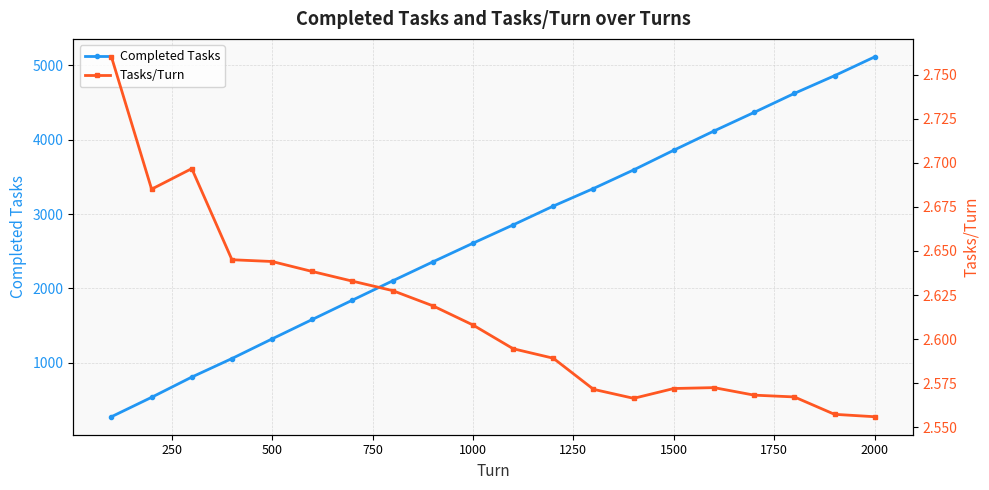

What are all the series names shown in the legend?

Completed Tasks, Tasks/Turn